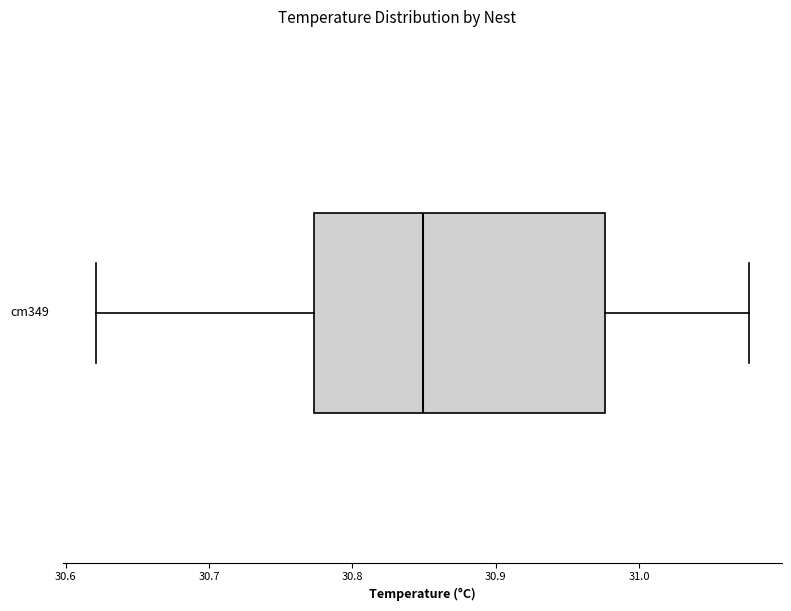

Transcribe this box plot: give where the median line is, the range the box spans, and where the two whiskers end, as read against the x-axis. The values are not printed on the chart, so give them approximately, as read against the axis.

median 30.85, box 30.77 to 30.98, whiskers 30.62 to 31.08